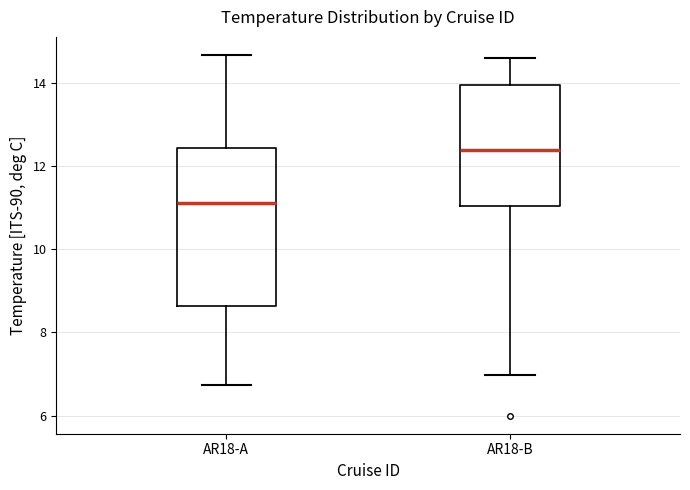

Where is the upper edge of the box for AR18-B on the y-axis? The values are not printed on the chart, so give them approximately, as read against the axis.

14.0